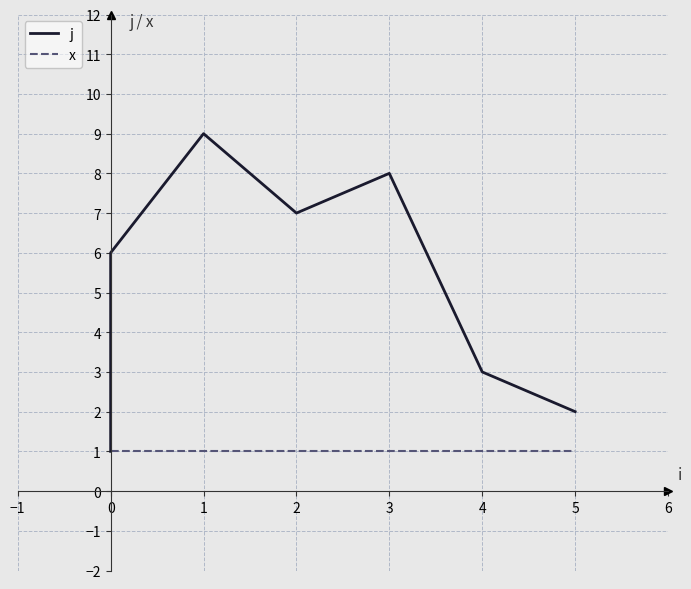

Which series has the largest range (max minus min)?

j